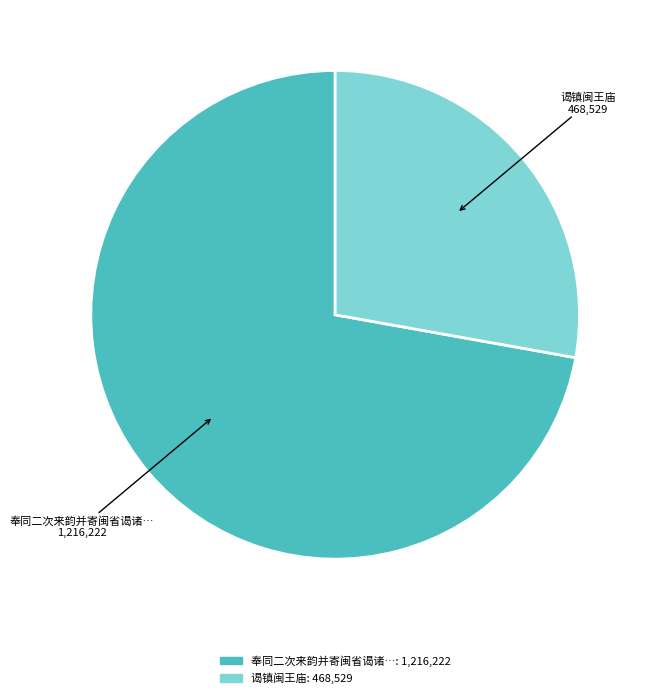

Is there a majority slice in this chart?

Yes